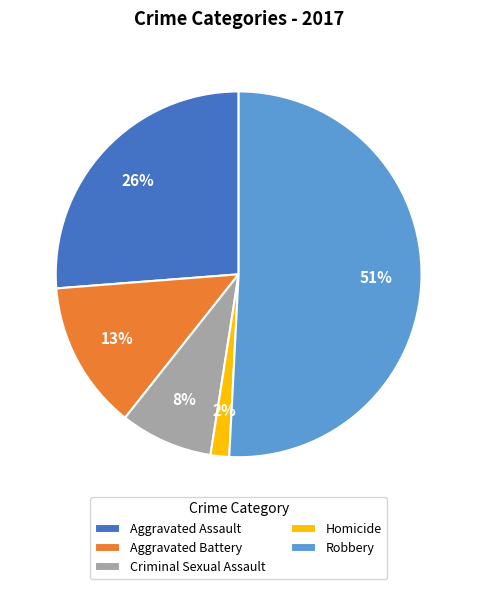

To the nearest percent, what percentage of the pie is Criminal Sexual Assault?

8%